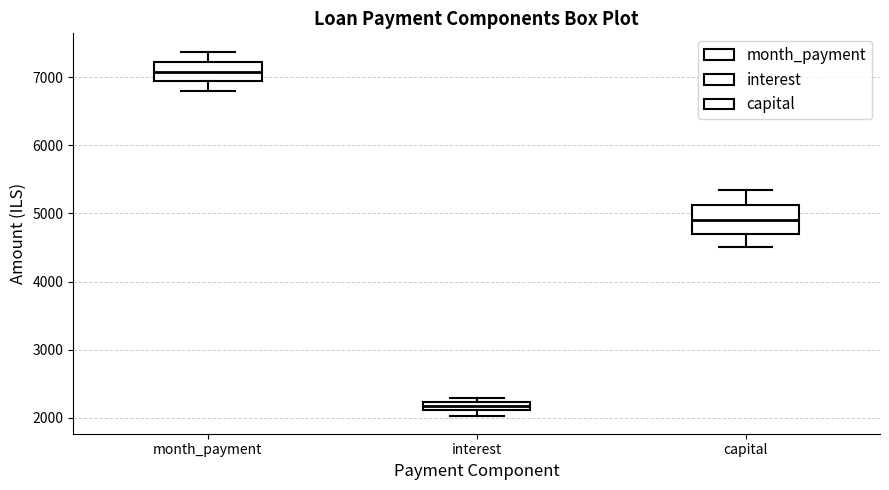

Comparing the boxes themselves (not the whiskers), which one is the tallest?

capital